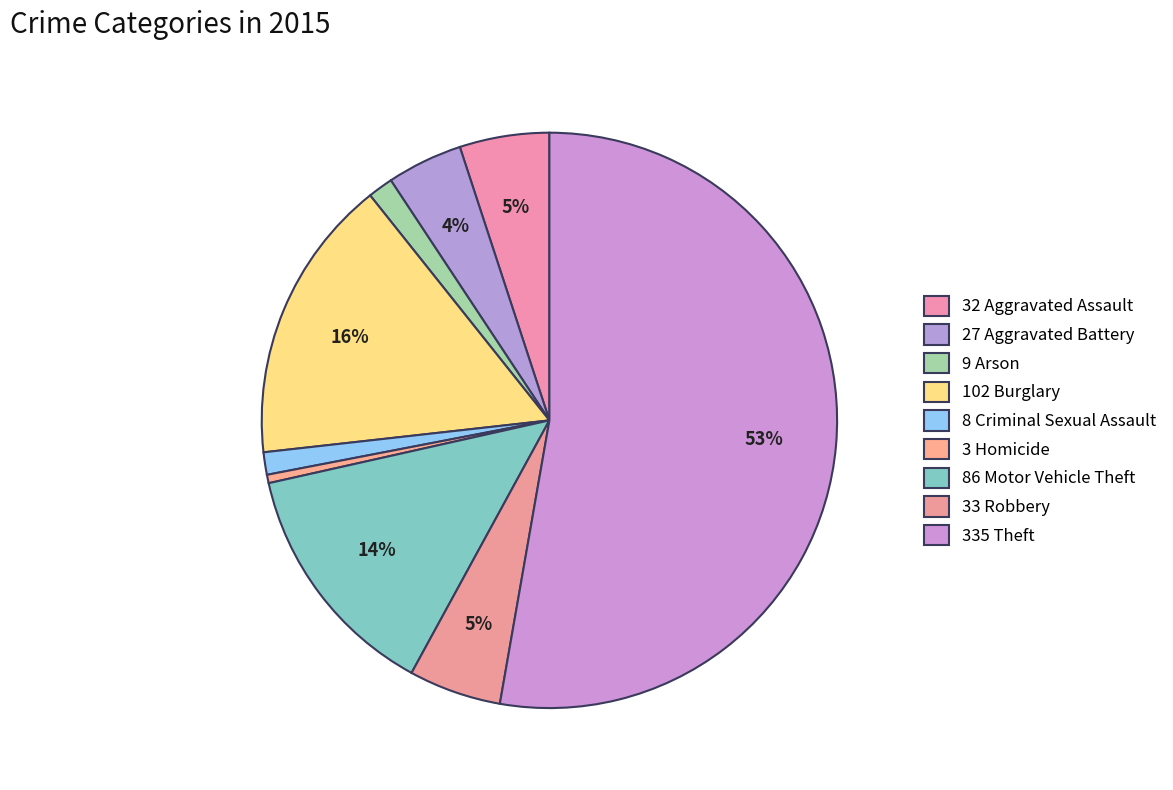

How many slices are in this pie chart?

9